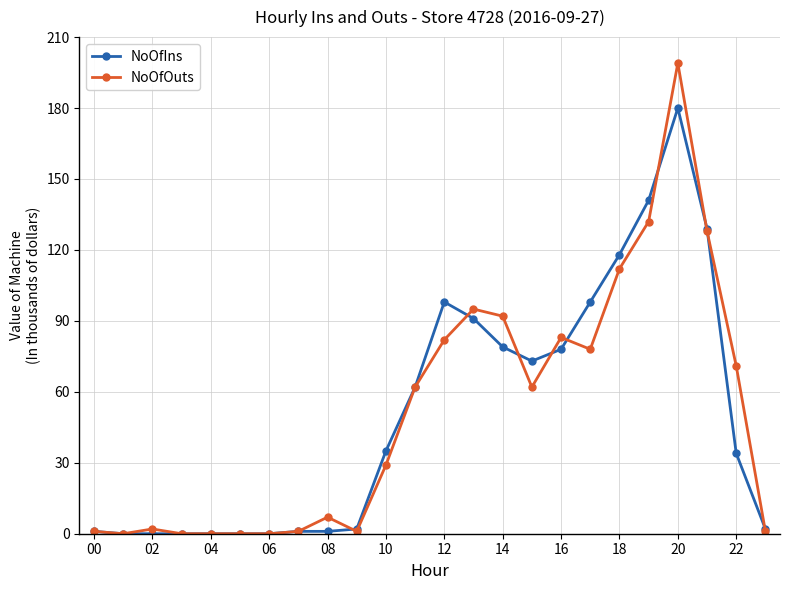

True or false: NoOfOuts has more than 2 interior local peaks.

True